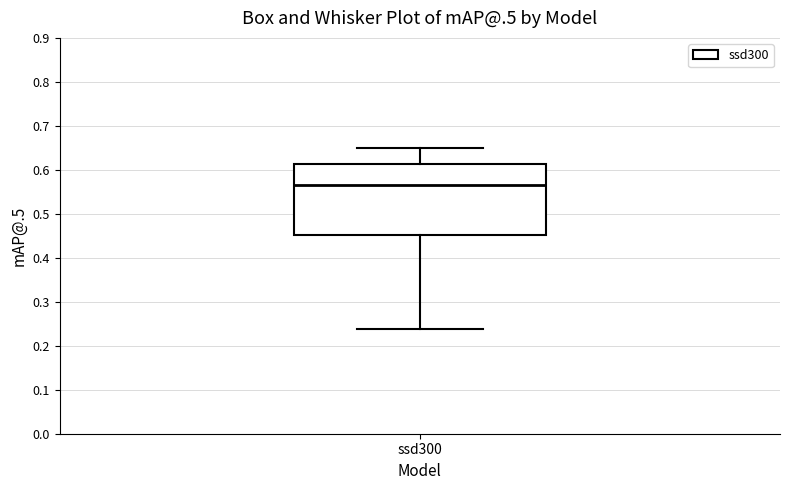

Transcribe this box plot: give where the median line is, the range the box spans, and where the two whiskers end, as read against the y-axis. The values are not printed on the chart, so give them approximately, as read against the axis.

median 0.56, box 0.45 to 0.61, whiskers 0.24 to 0.65